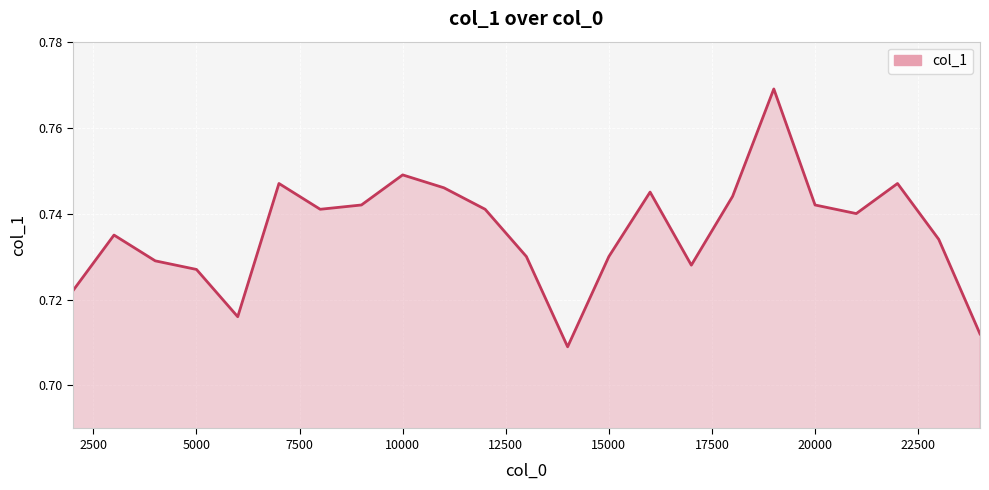

Which has a higher value, 5000 or 20000?

20000